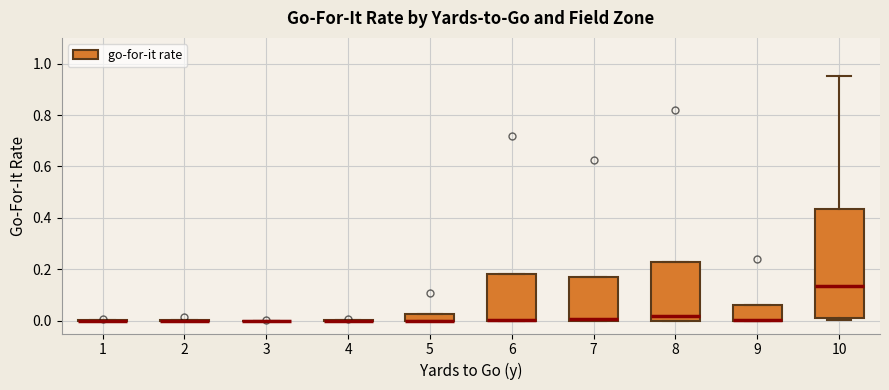

Where is the lower edge of the box at x = 7 on the y-axis? The values are not printed on the chart, so give them approximately, as read against the axis.

0.00